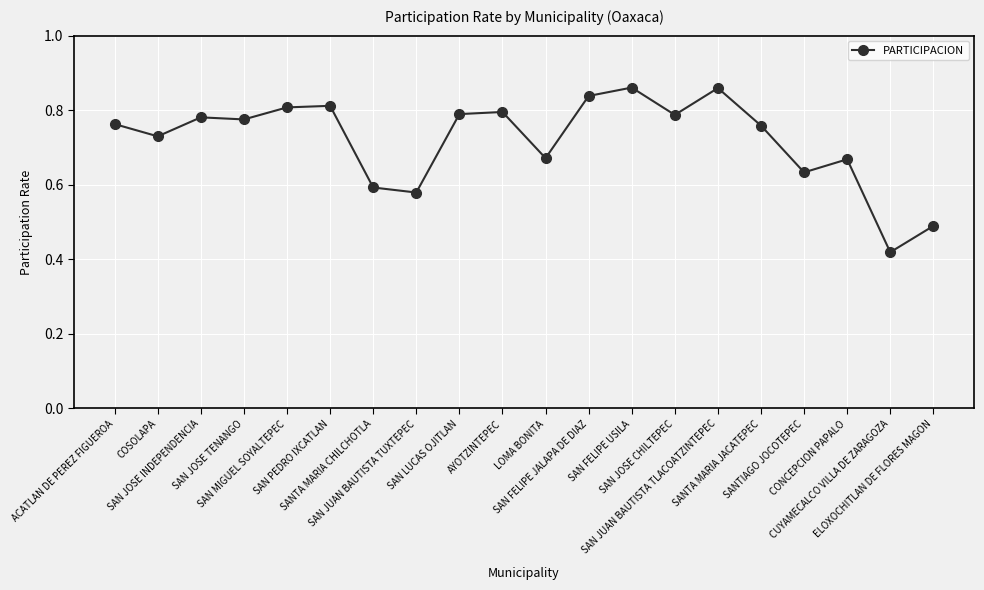

True or false: the data shows 1.3 at SAN JOSE INDEPENDENCIA.

False